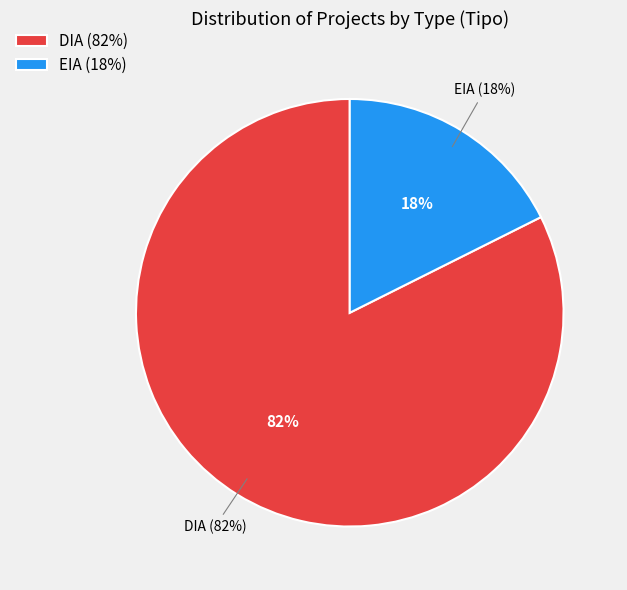

To the nearest percent, what is the average slice percentage?

50%